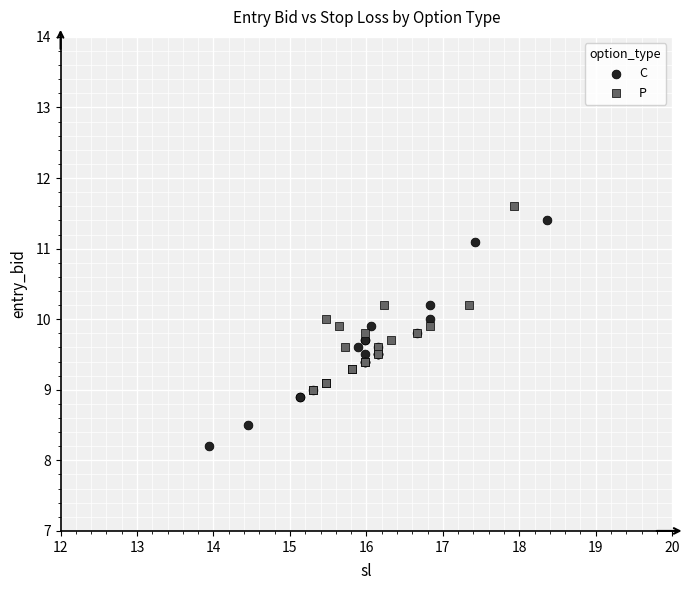

Which series contains the lowest Y value?

C